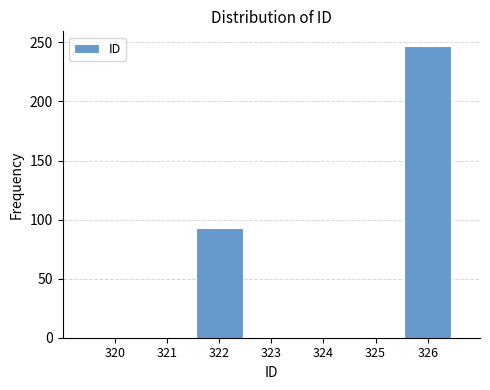

Reading right to left, what are all the values shown in this chart?

326=247	325=0	324=0	323=0	322=93	321=0	320=0